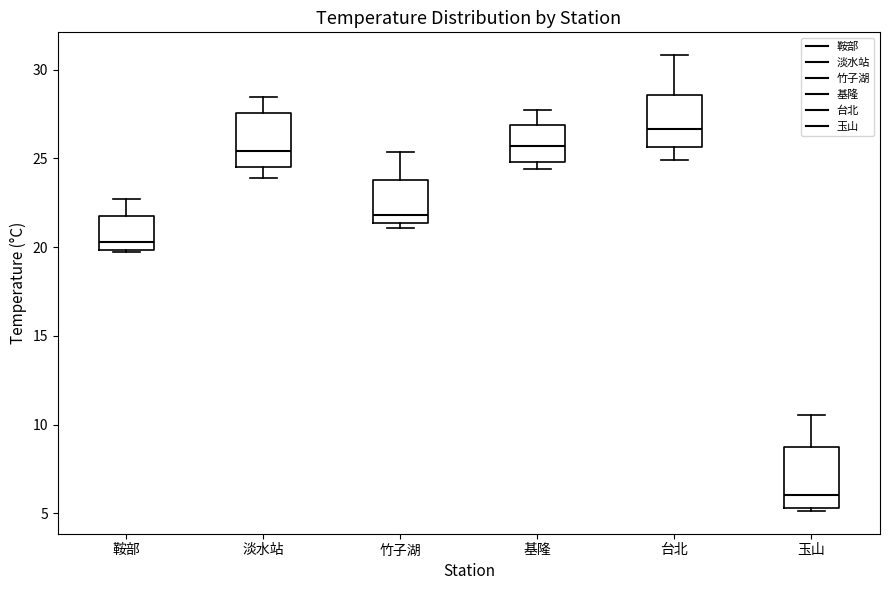

Which box has the lowest median line?

玉山